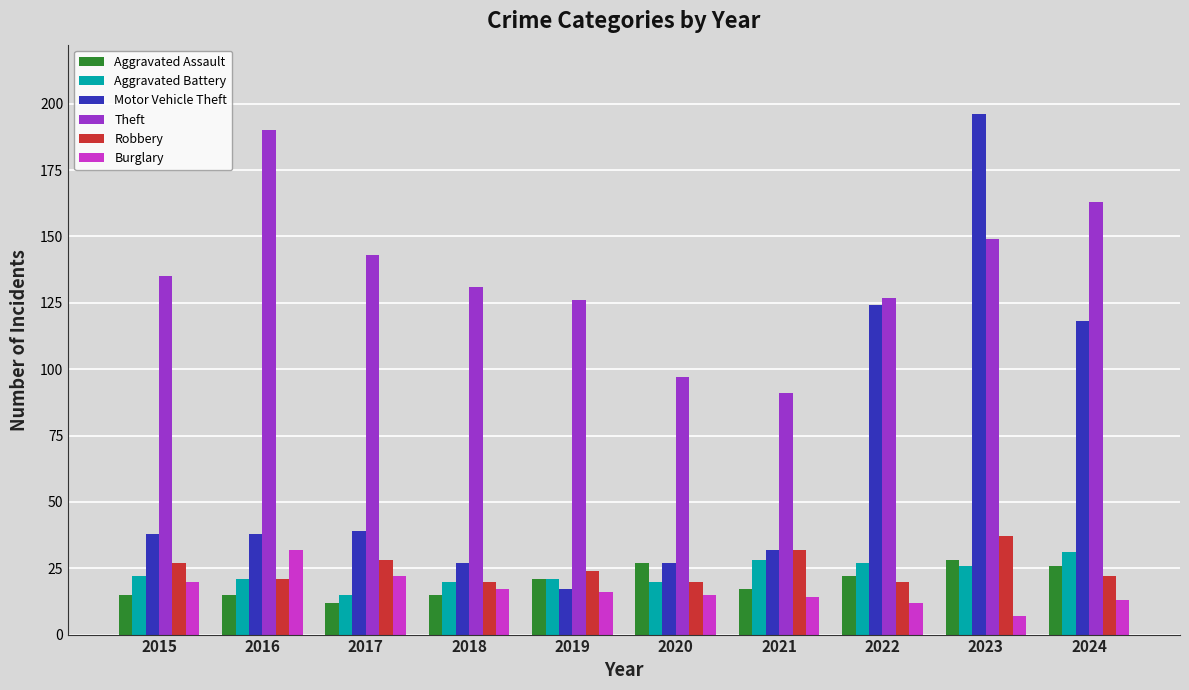

Which series has the largest total across all categories?

Theft